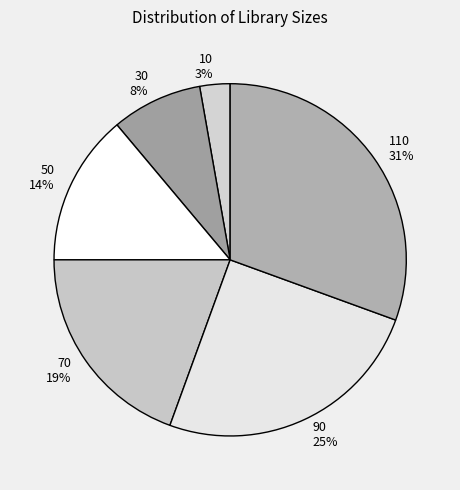

Is 70 the majority of the pie?

No